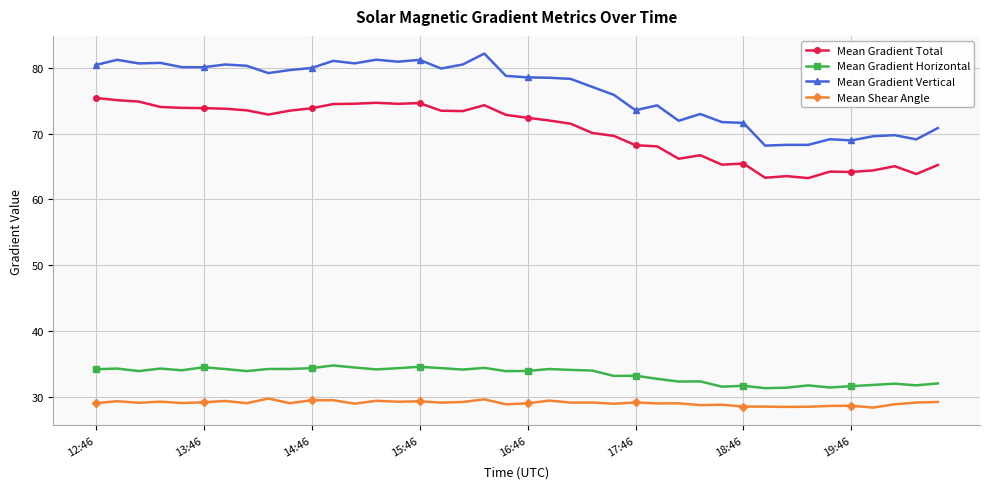

True or false: Mean Shear Angle and Mean Gradient Horizontal intersect in this chart.

False